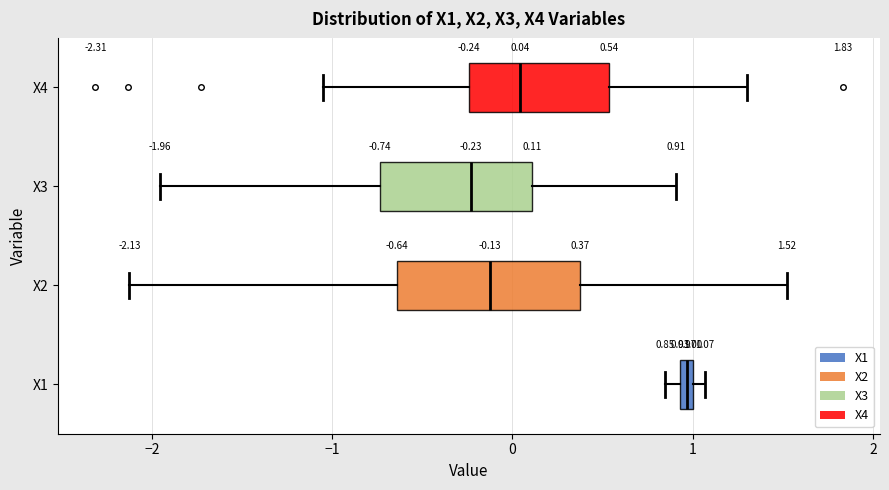

Which box is the widest, from its left edge to its right edge?

X2